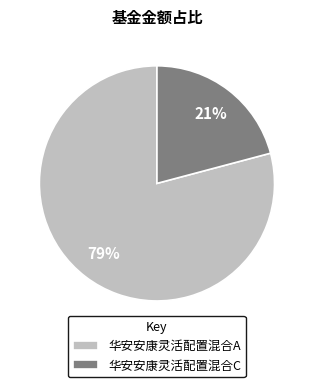

Which category accounts for the majority?

华安安康灵活配置混合A